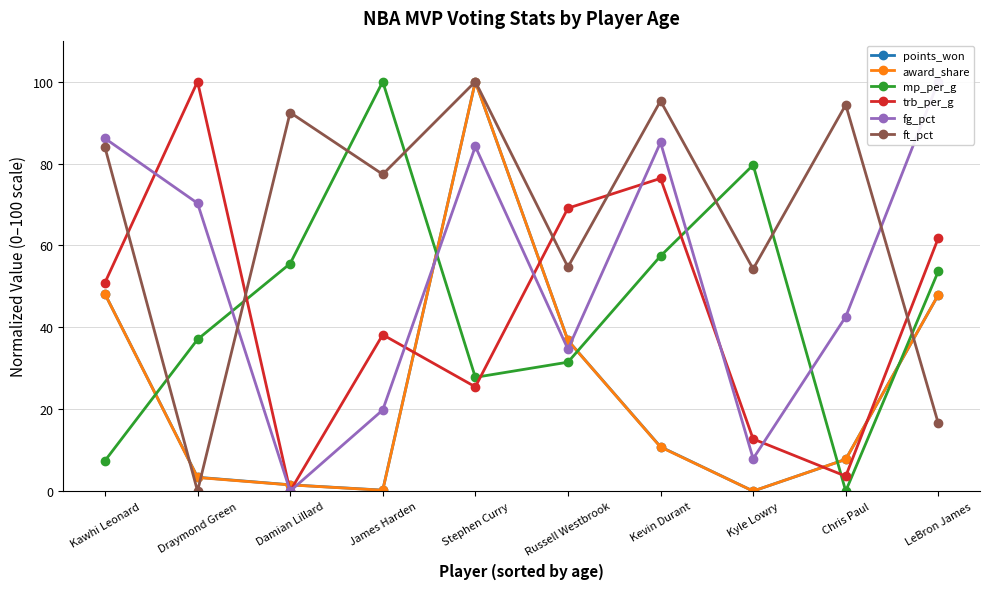

Where do points_won and trb_per_g first cross each other?

Draymond Green and Damian Lillard